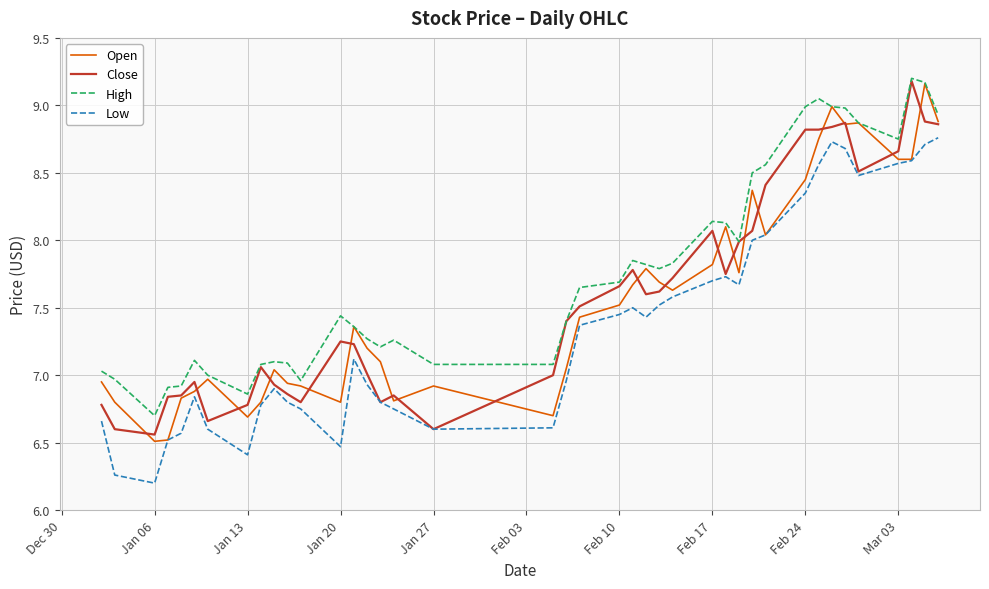

True or false: High and Low intersect in this chart.

False